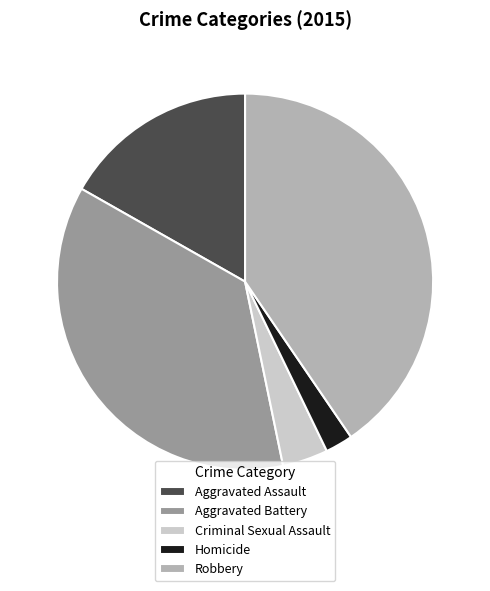

Combined, do Robbery and Aggravated Assault account for over 50%?

Yes